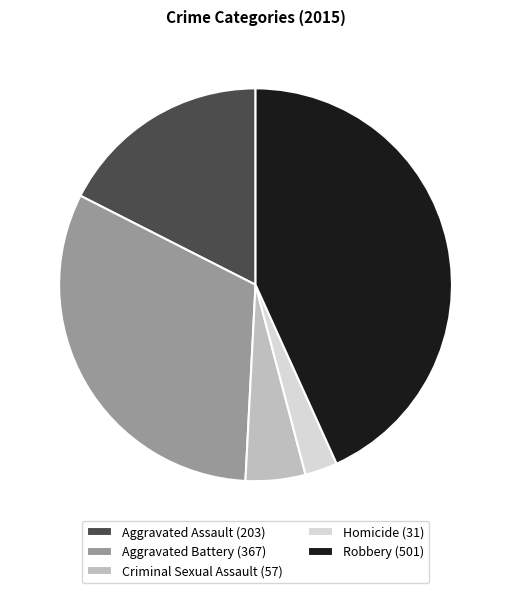

How many segments does this pie chart have?

5